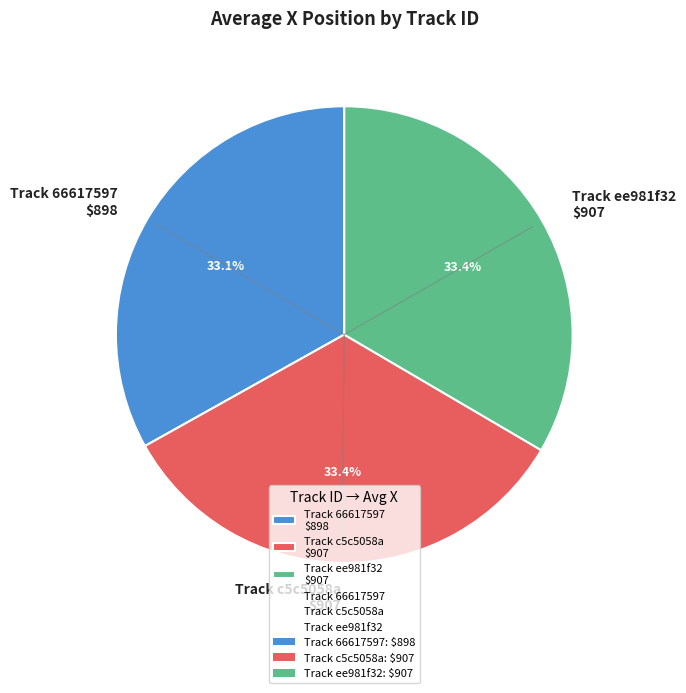

Does Track c5c5058a $907 account for over 50% of the chart?

No